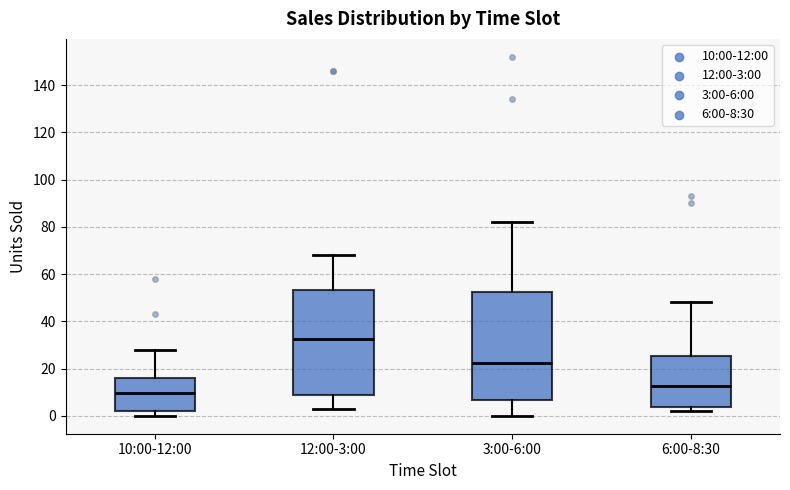

Which box's median line is the highest?

12:00-3:00